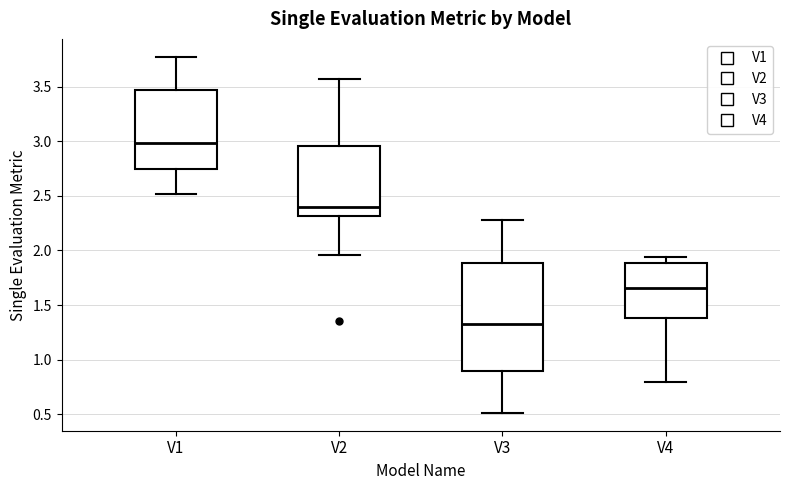

Reading left to right, read every box against the y-axis: the position of its median line, the range the box covers, and the ends of its whiskers. The values are not printed on the chart, so give them approximately, as read against the axis.

V1: median 3.00, box 2.75 to 3.45, whiskers 2.50 to 3.80
V2: median 2.40, box 2.30 to 2.95, whiskers 1.95 to 3.55
V3: median 1.35, box 0.90 to 1.90, whiskers 0.50 to 2.25
V4: median 1.65, box 1.40 to 1.90, whiskers 0.80 to 1.95